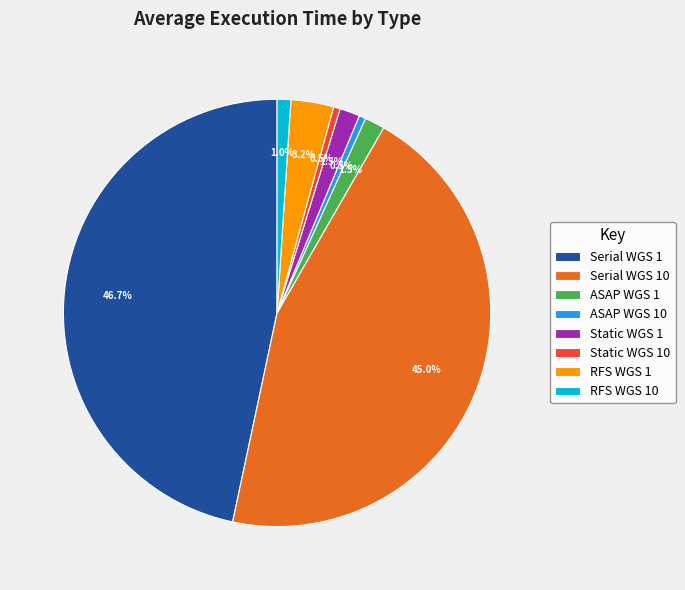

To the nearest percent, what is the combined percentage of RFS WGS 10 and Static WGS 1?

3%